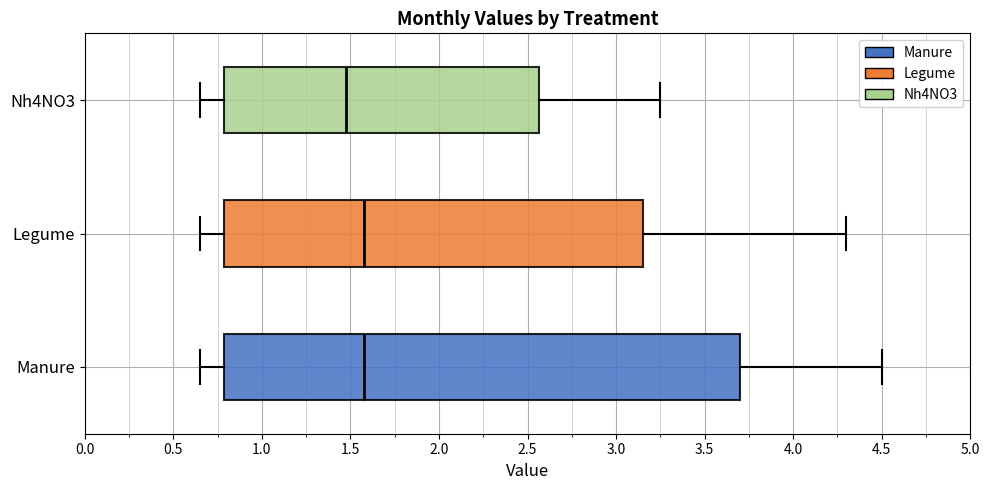

Where does the right whisker of the box for Legume end on the x-axis? The values are not printed on the chart, so give them approximately, as read against the axis.

4.30